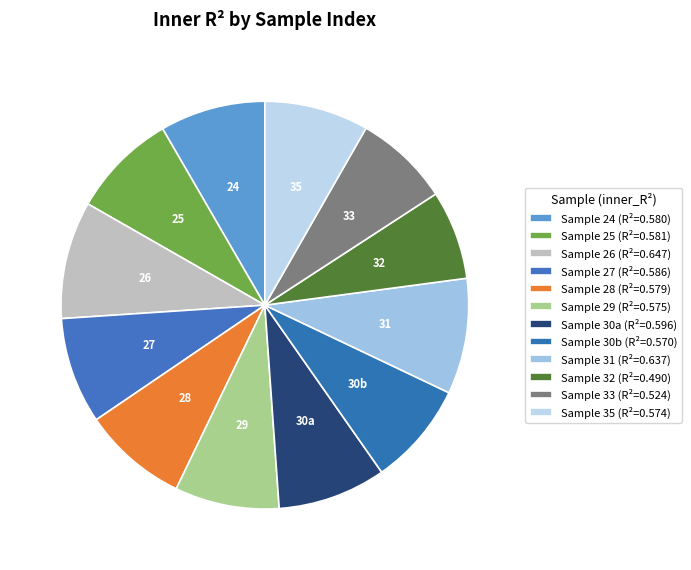

How many segments does this pie chart have?

12